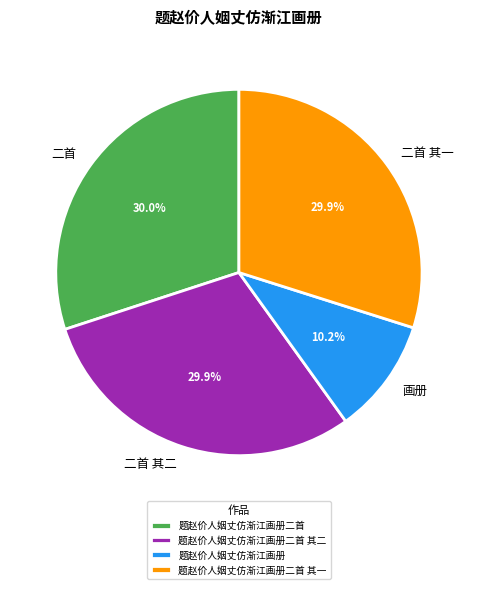

The 题赵价人姻丈仿渐江画册二首 其一 slice represents 24% of the pie. True or false?

False